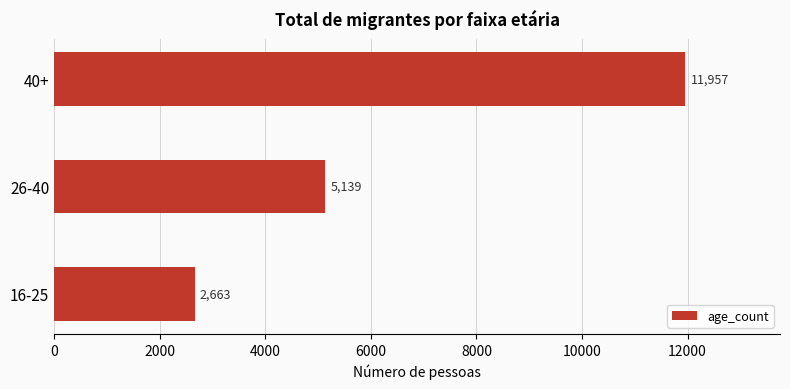

Reading bottom to top, list all the values displayed in this chart.

2663	5139	11957